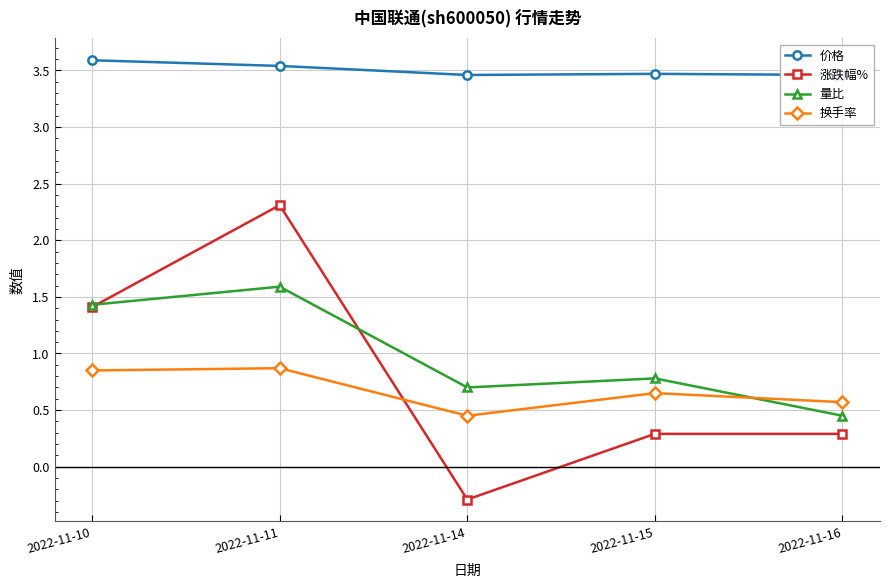

At how many categories does at least one series exceed 1?

5